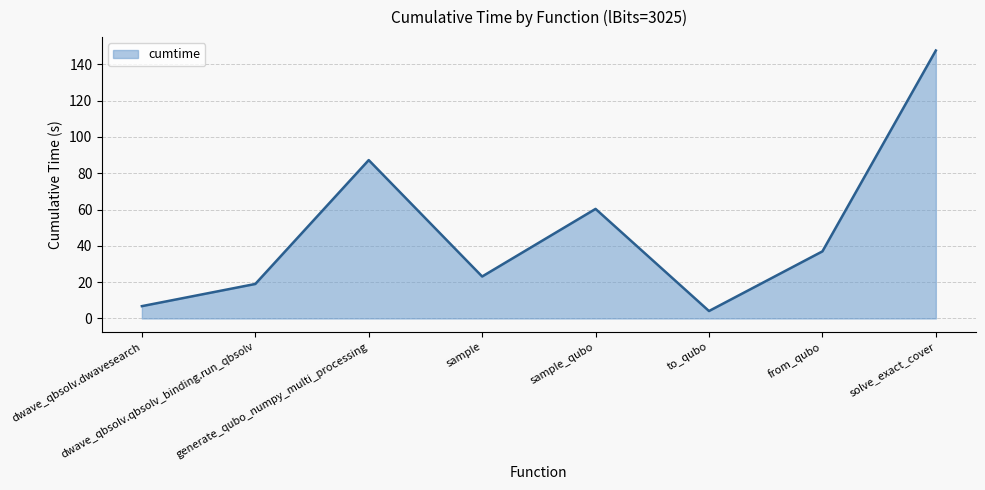

Read the value at dwave_qbsolv.dwavesearch.

6.8